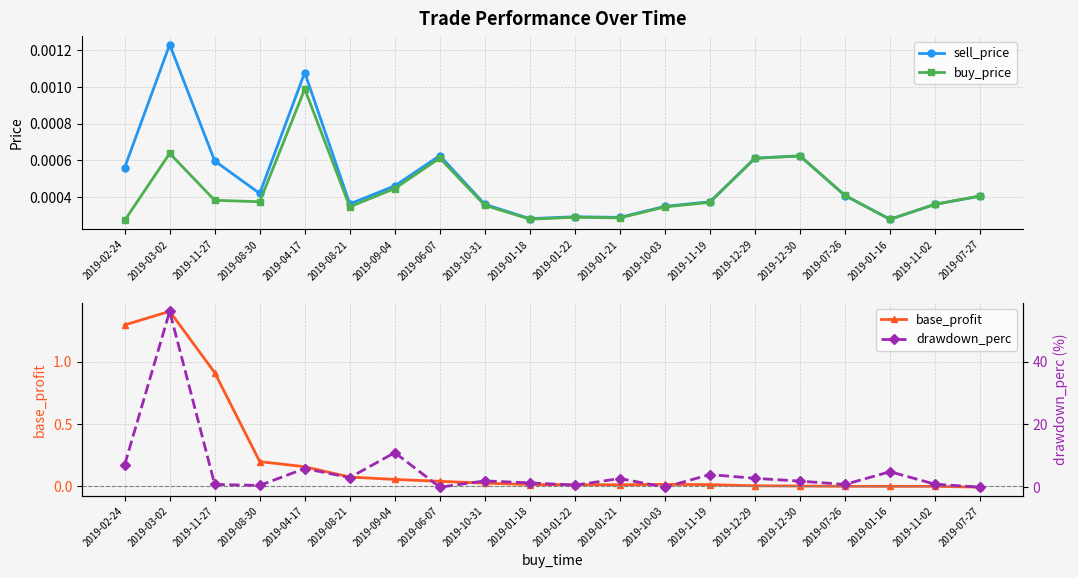

Is it true that sell_price equals 0.0 at 2019-02-24?

False